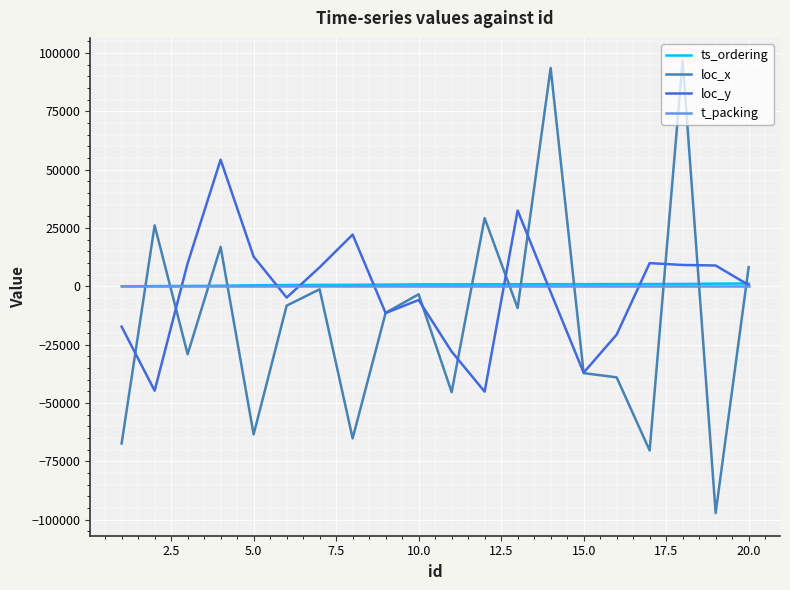

What is the smallest value displayed?

-97158.9